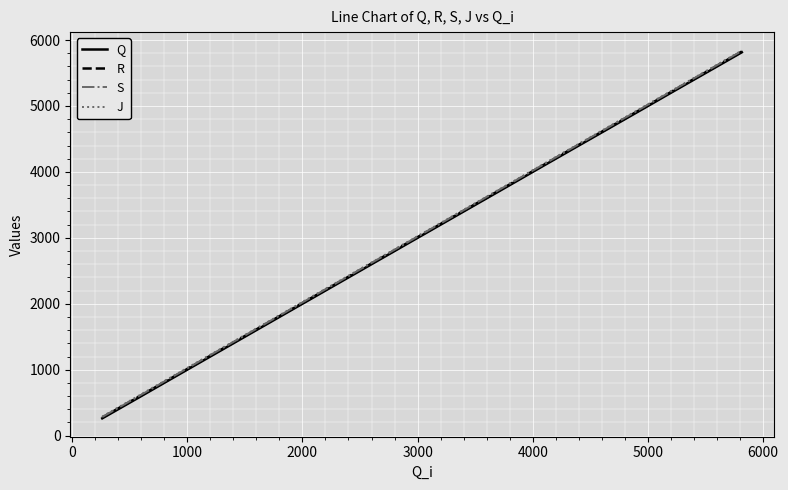

What is the maximum value shown in the chart?

5841